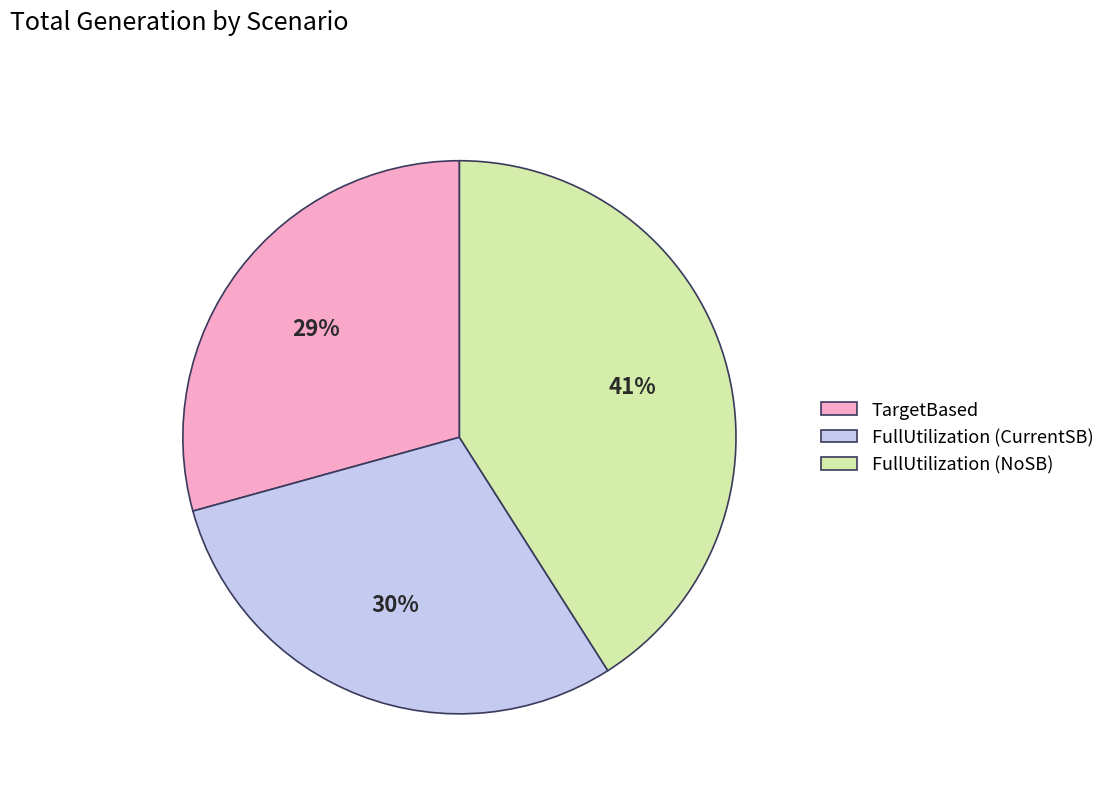

What is the ratio of the value at FullUtilization (NoSB) to the value at TargetBased?

1.4